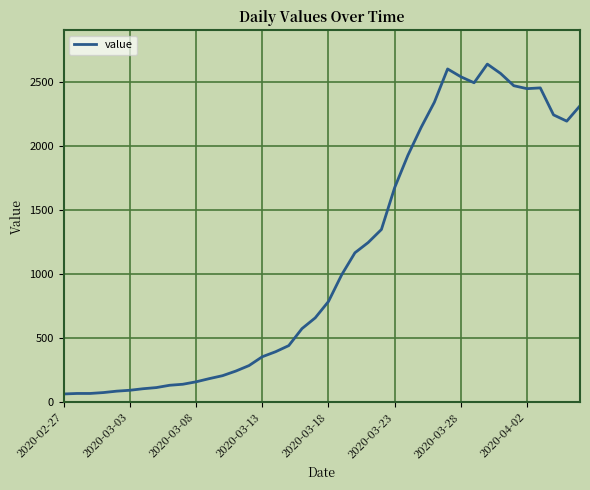

What is the maximum value shown in the chart?

2640